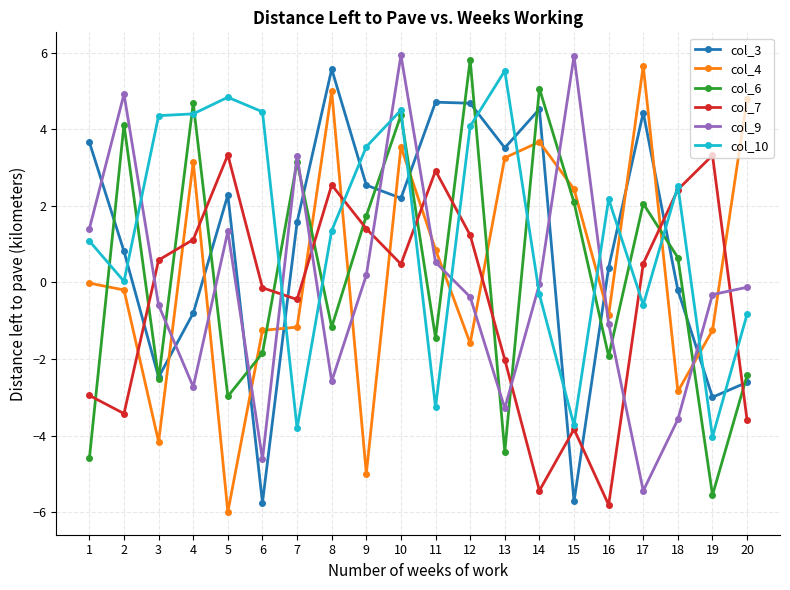

How many values in the col_7 series exceed 0?

11